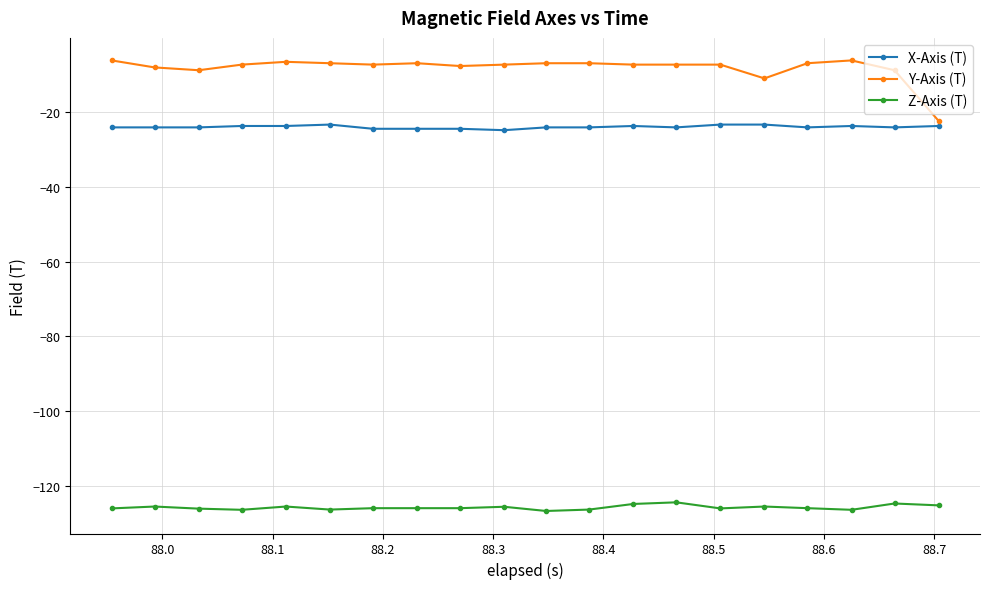

True or false: X-Axis (T) and Z-Axis (T) intersect in this chart.

False